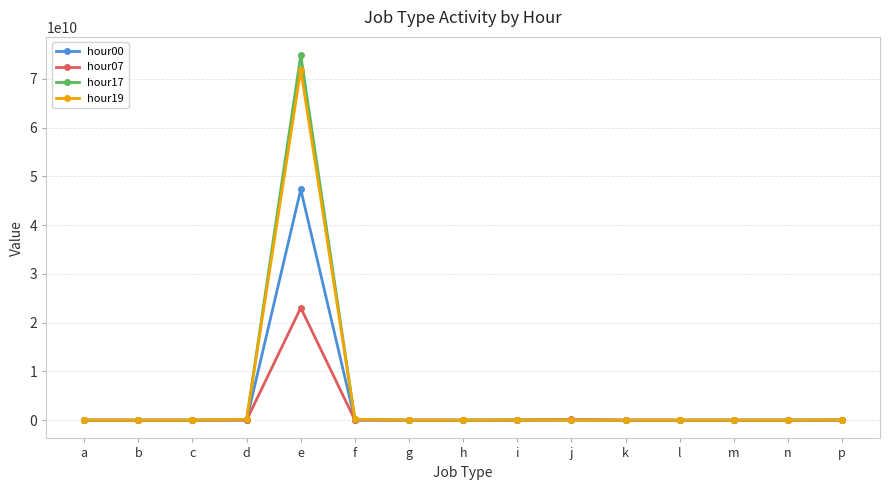

Which series changed the most between e and l?

hour17